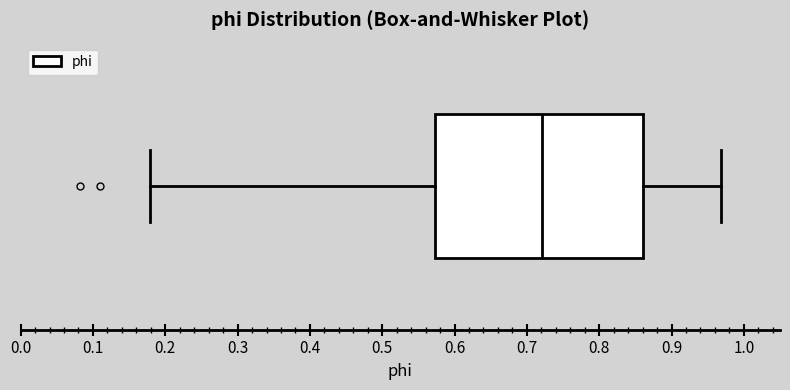

Where does the right whisker of the box end on the x-axis? The values are not printed on the chart, so give them approximately, as read against the axis.

0.97